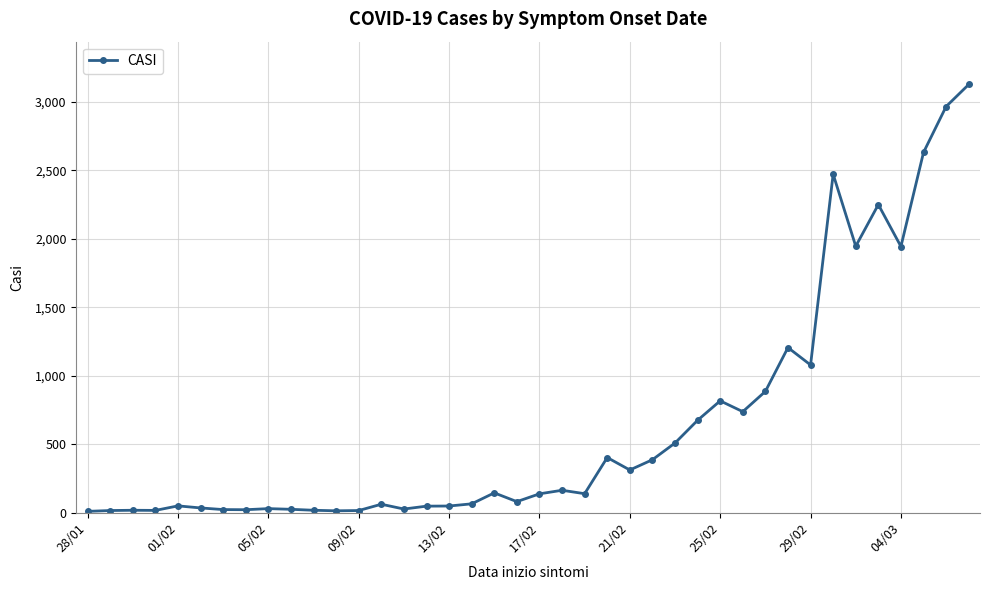

What is the average value?

639